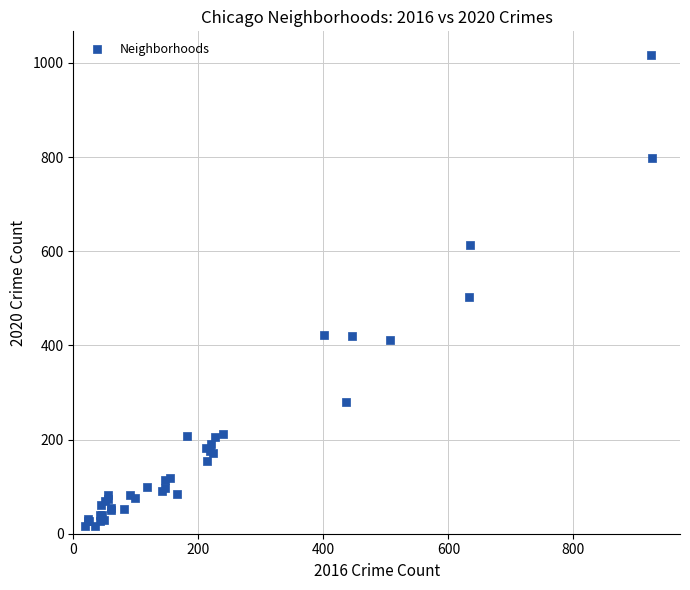

What Y value in the scatter plot is closest to 516?

502